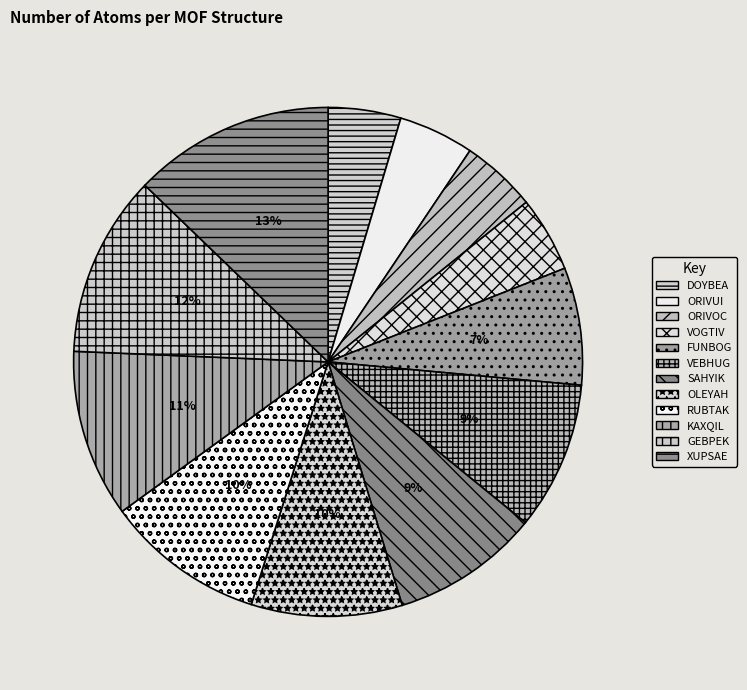

Rank the categories by value from highest to lowest.

XUPSAE, GEBPEK, KAXQIL, RUBTAK, OLEYAH, VEBHUG, SAHYIK, FUNBOG, ORIVUI, ORIVOC, VOGTIV, DOYBEA